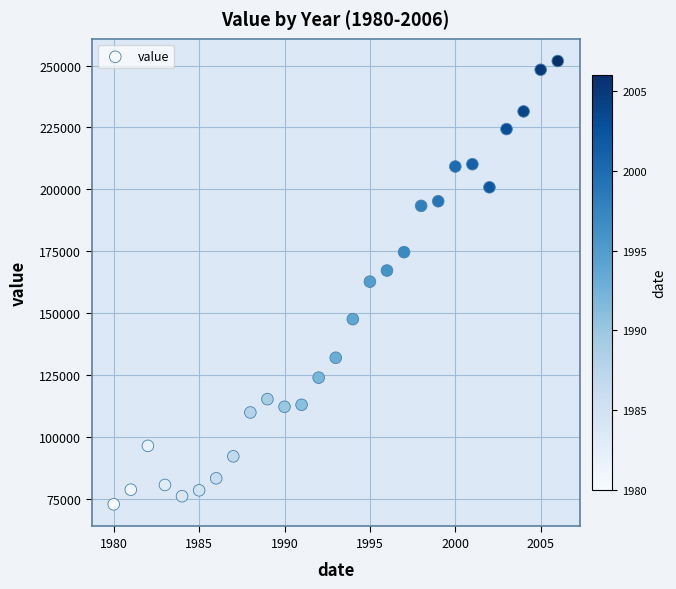

What is the range of X values (max minus min)?

26